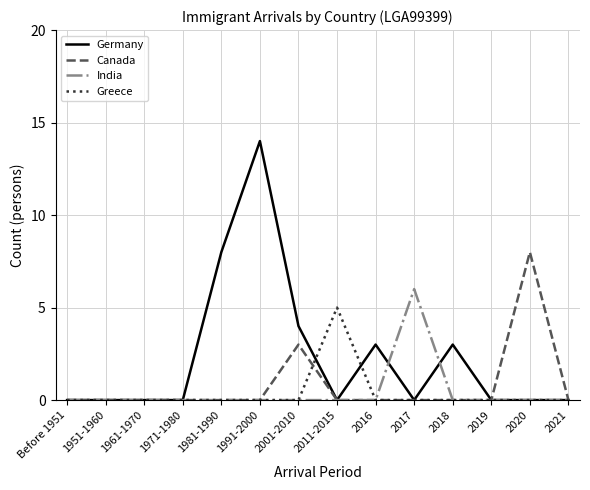

What is the total value across all series at 2020?

8